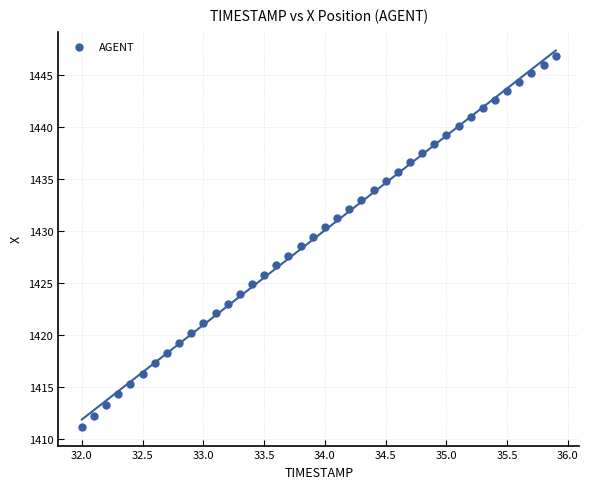

What is the range of X values (max minus min)?

3.9